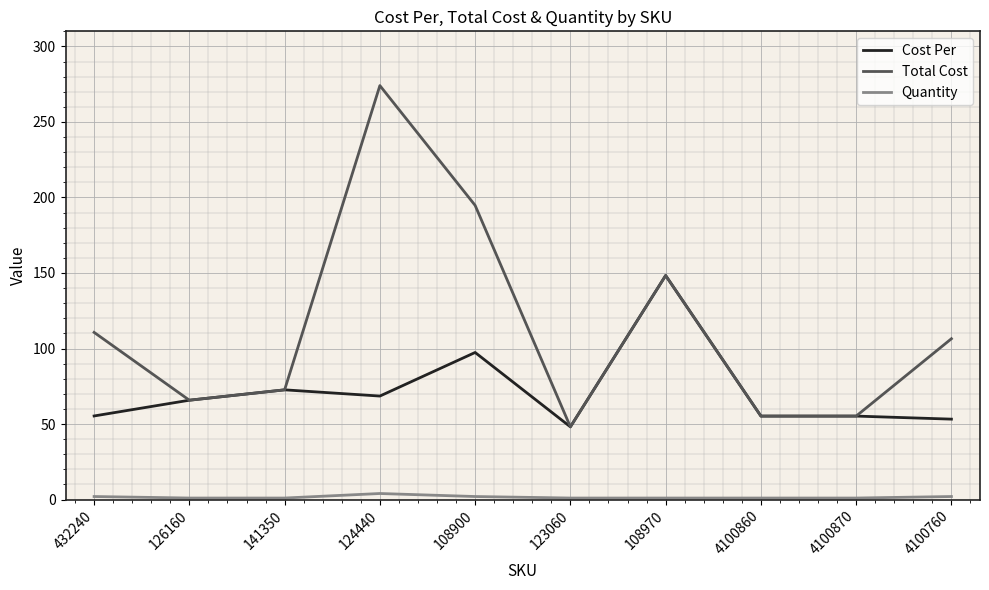

Which series has the widest spread of values?

Total Cost